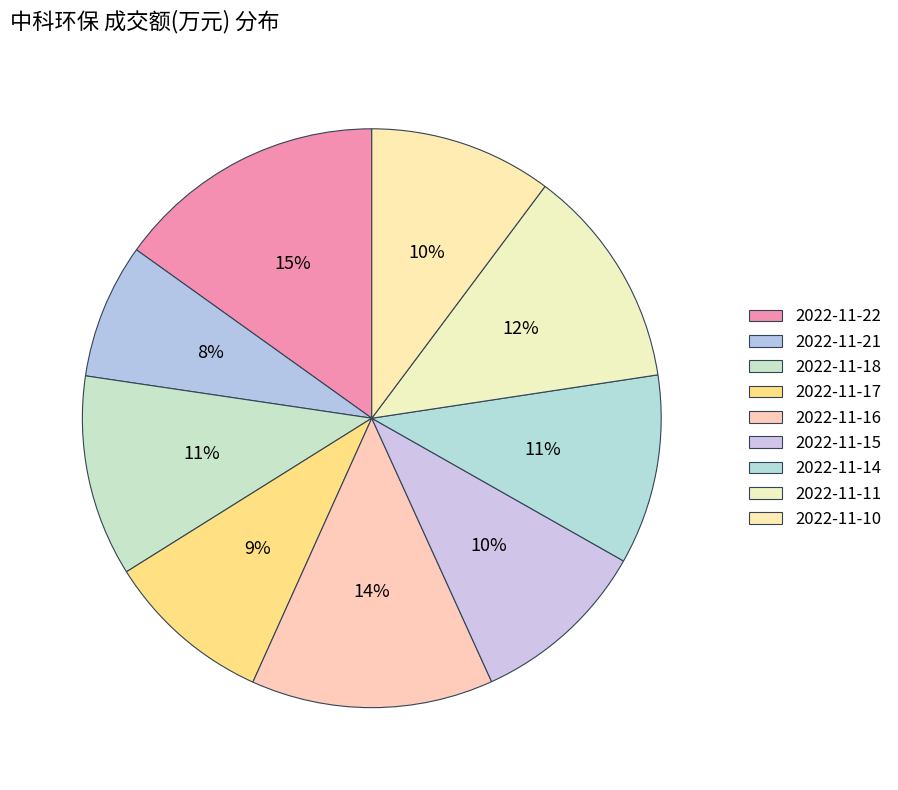

Is it true that 2022-11-10 is 10% of the pie?

True